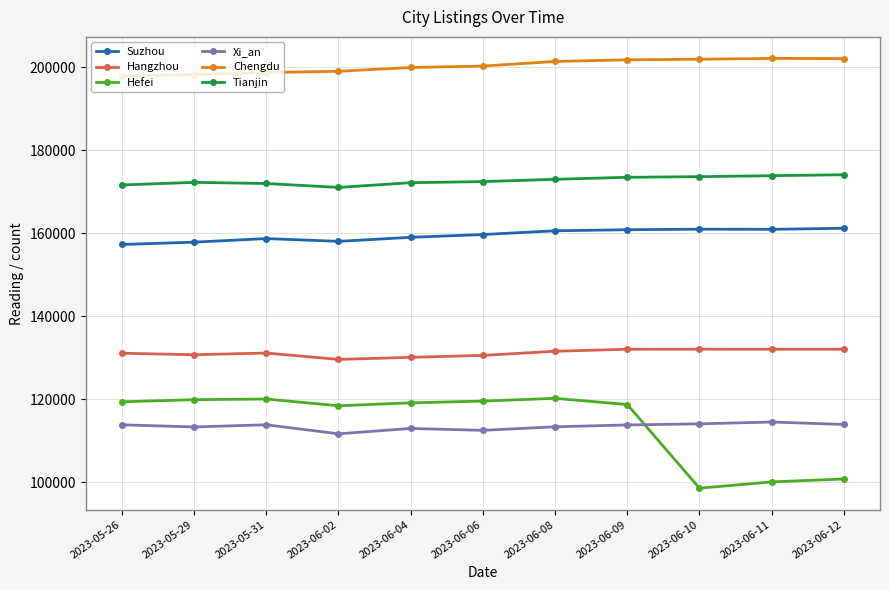

What is the greatest value displayed?

202100